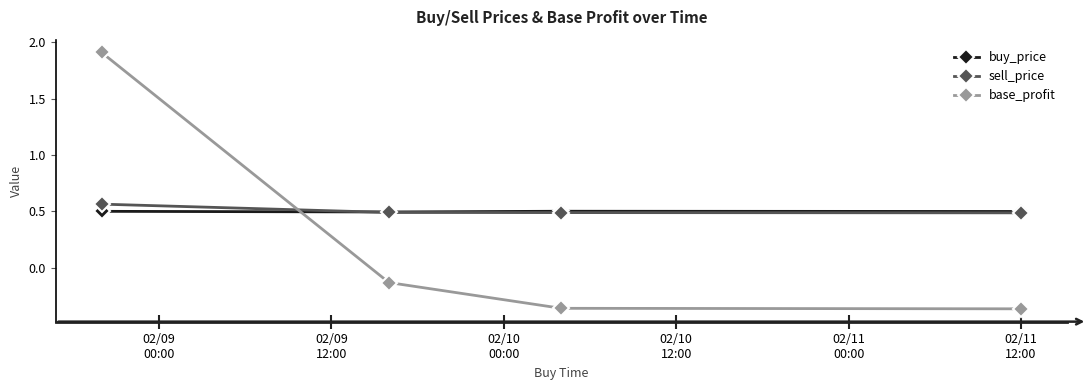

How many data points does each series have?

4